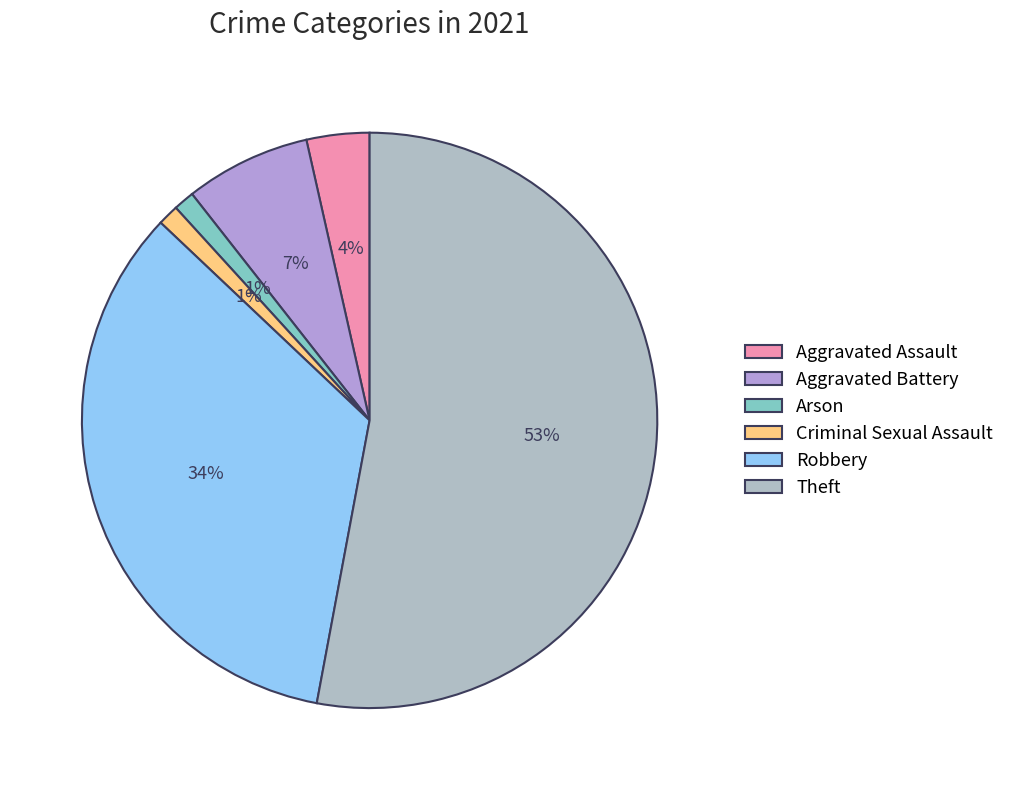

What percentage is NOT represented by Robbery?

65.9%